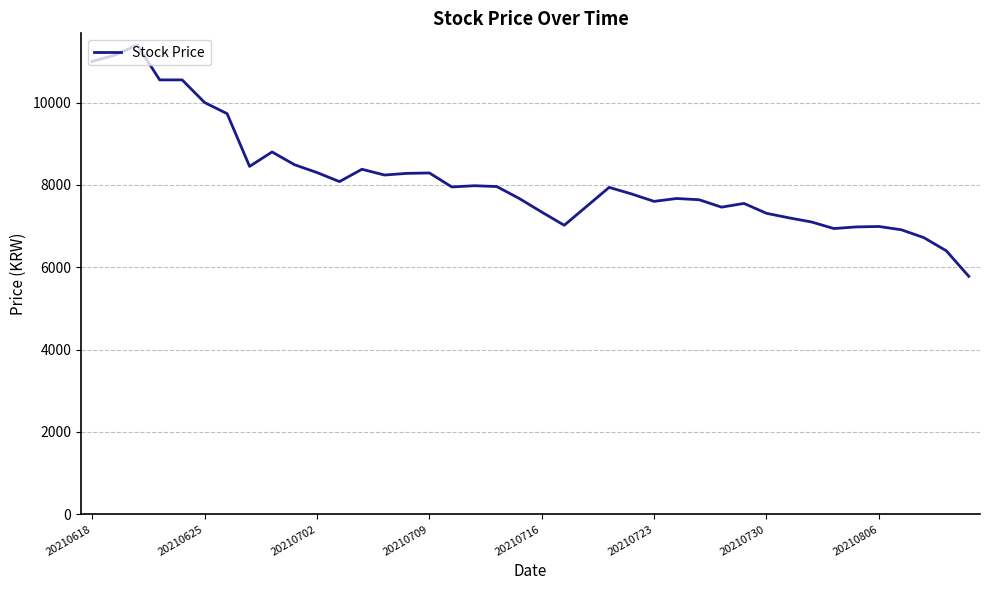

What is the minimum value shown in the chart?

5780